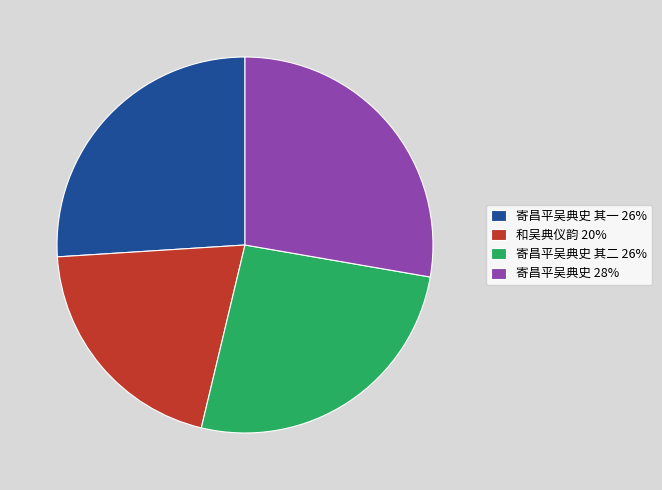

Combined, do 寄昌平吴典史 其二 26% and 和吴典仪韵 20% account for over 50%?

No